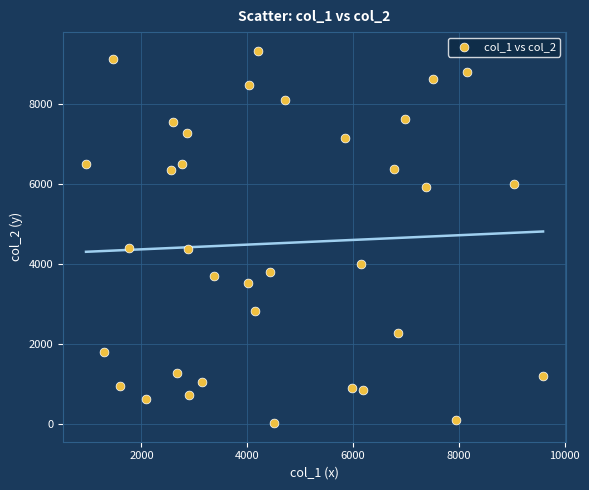

What is the range of Y values (max minus min)?

9313